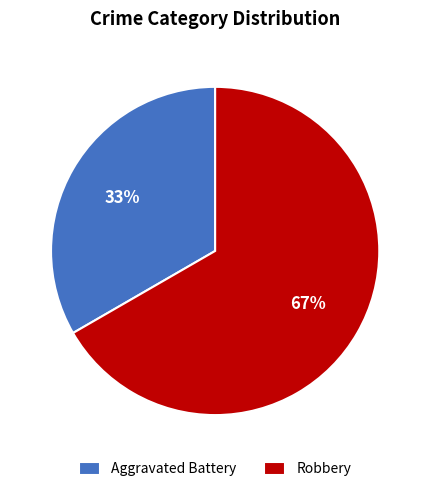

What percentage is the Robbery slice, to the nearest percent?

67%